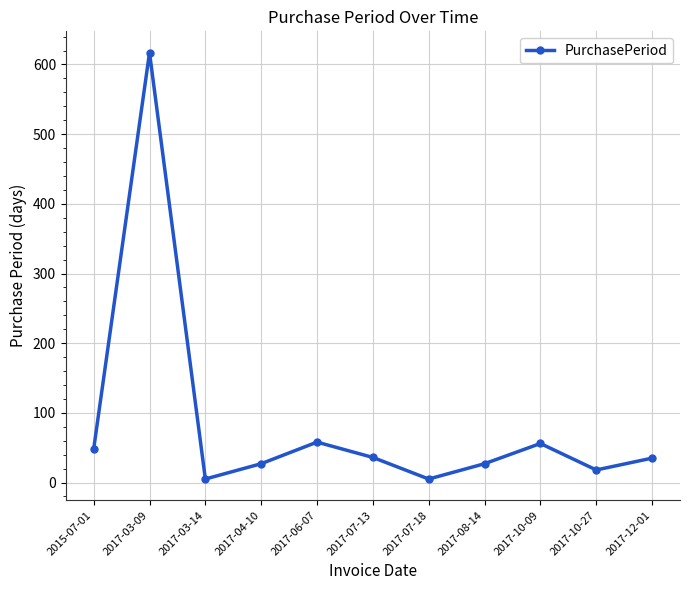

What is the change in value from 2017-03-09 to 2017-12-01?

-582